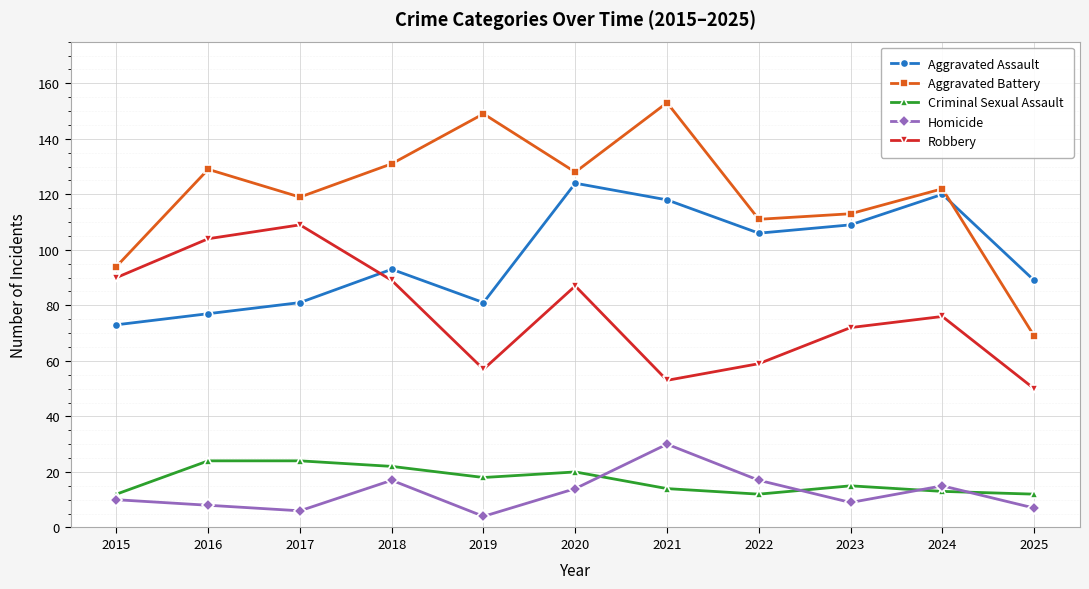

What is the total value across all series at 2019?

309